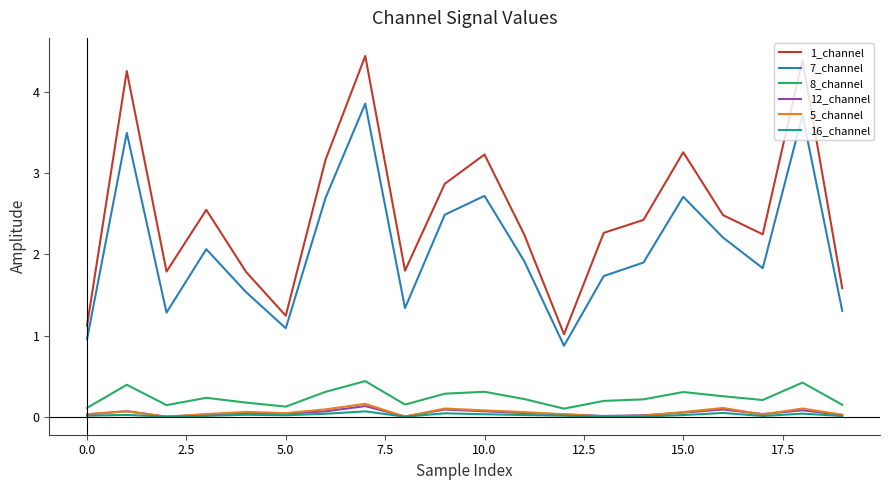

Which series has the largest range (max minus min)?

1_channel